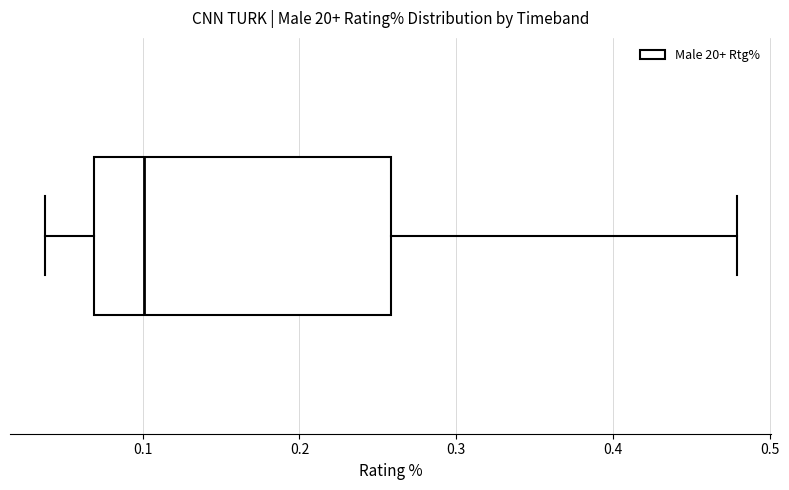

Transcribe this box plot: give where the median line is, the range the box spans, and where the two whiskers end, as read against the x-axis. The values are not printed on the chart, so give them approximately, as read against the axis.

median 0.10, box 0.07 to 0.26, whiskers 0.04 to 0.48